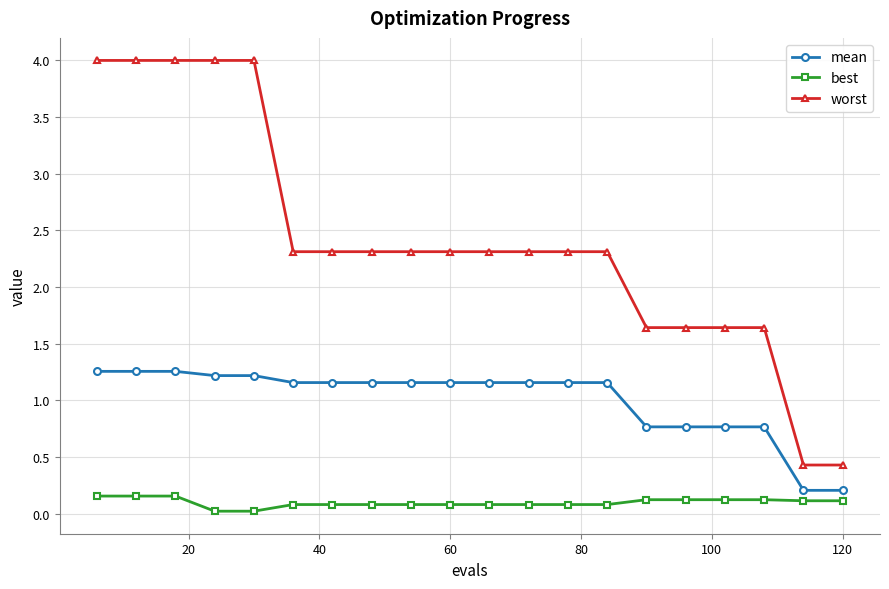

At how many categories does at least one series exceed 1?

18